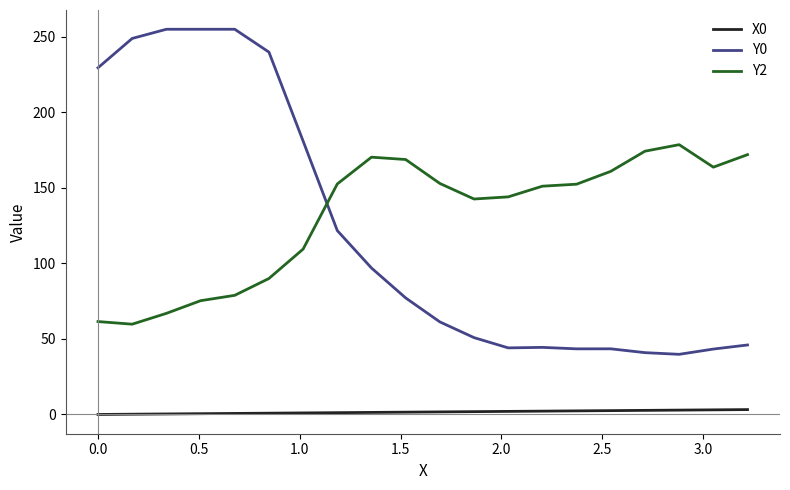

Which series has the widest spread of values?

Y0